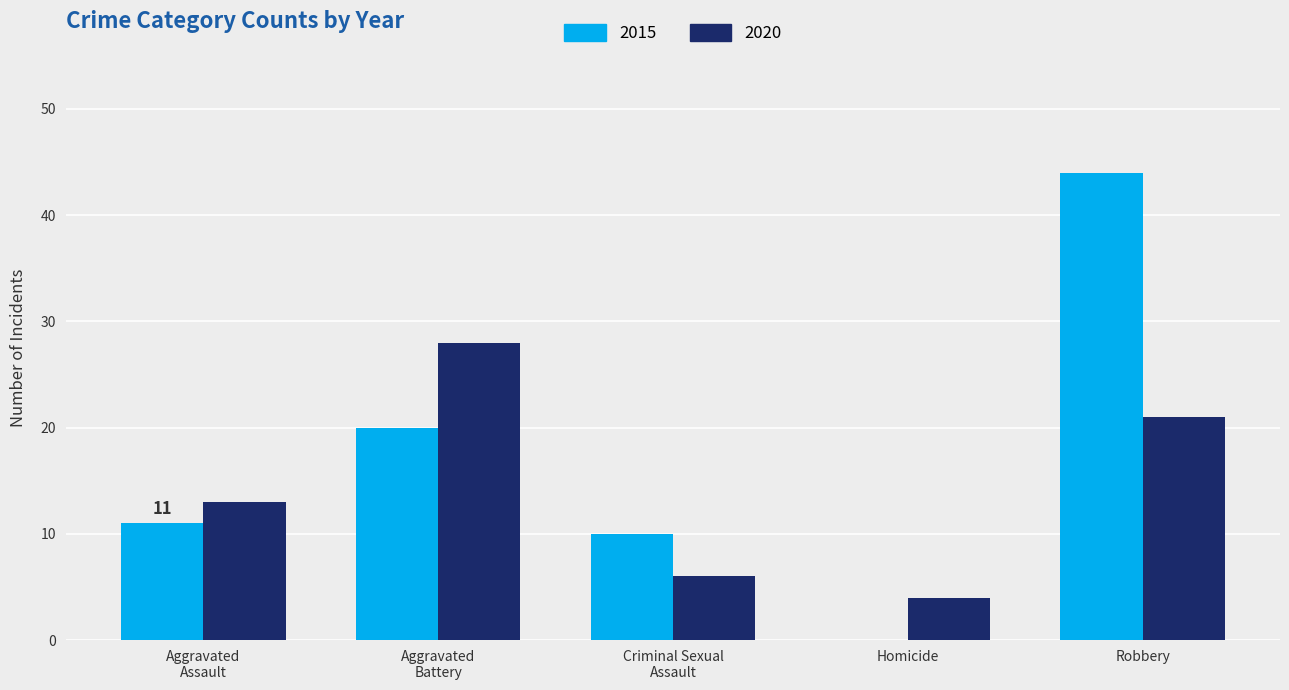

What is the sum of all 2015 values?

85